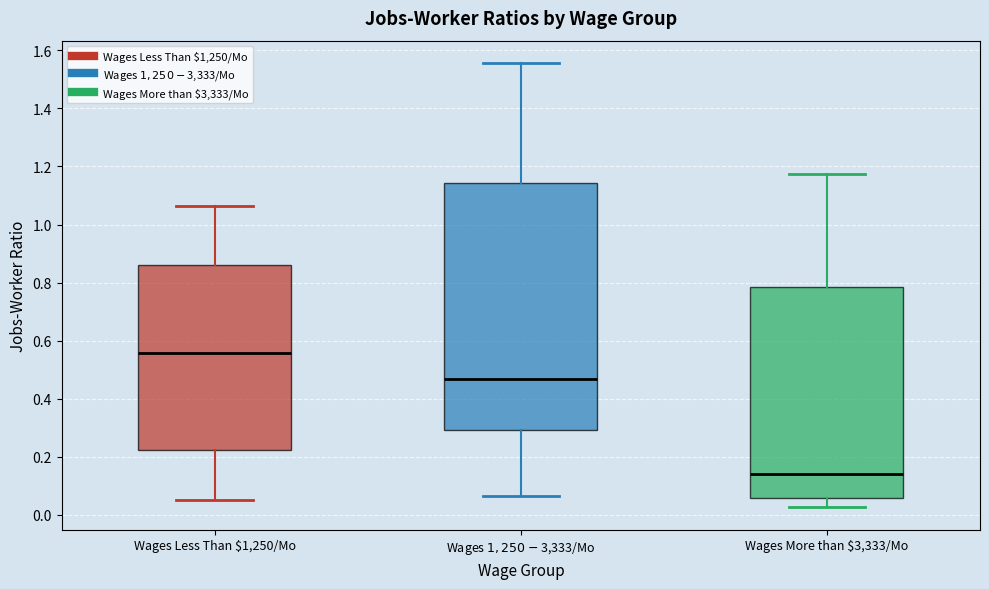

Where does the upper whisker of the box for Wages Less Than $1,250/Mo end on the y-axis? The values are not printed on the chart, so give them approximately, as read against the axis.

1.06